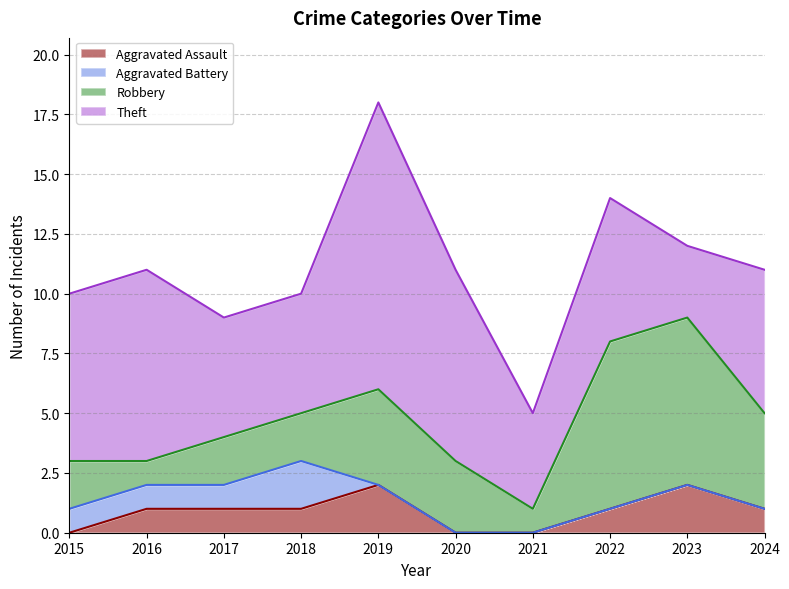

Rank the series at 2024 from highest to lowest value.

Theft, Robbery, Aggravated Assault, Aggravated Battery